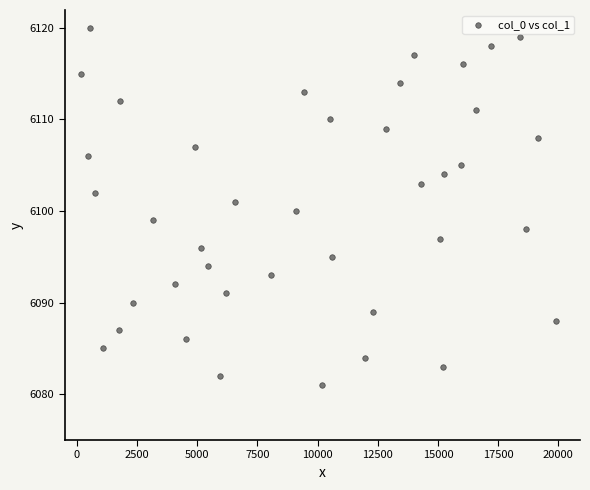

What is the range of Y values (max minus min)?

39